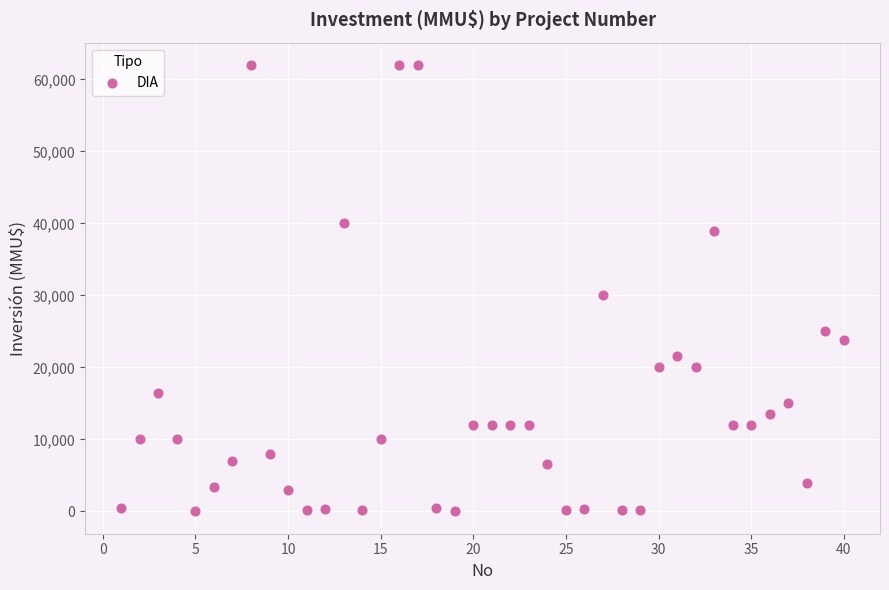

What is the range of Y values (max minus min)?

61994